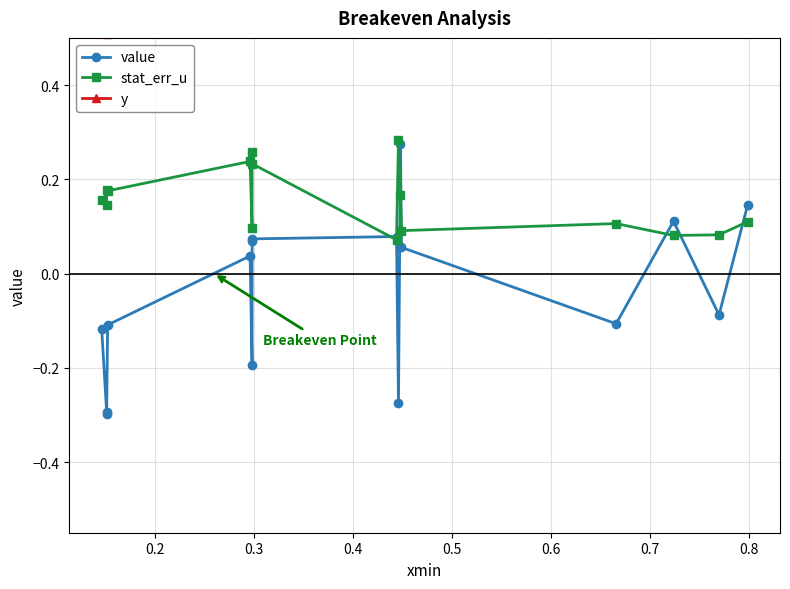

Is it true that value equals 0.1 at 0.8?

True